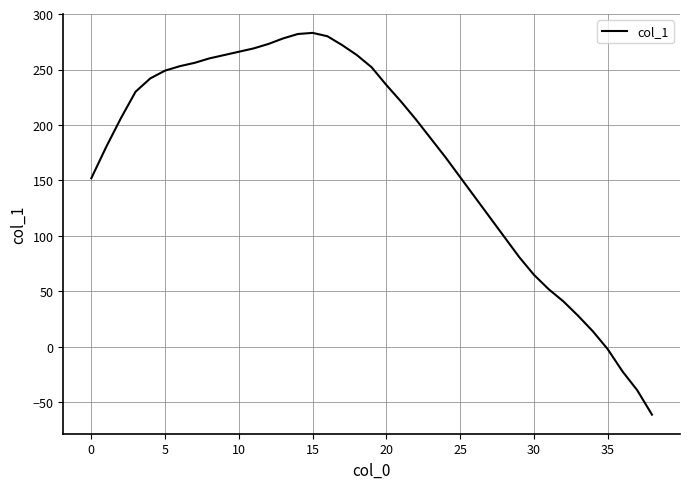

What is the difference between the maximum and minimum values?

344